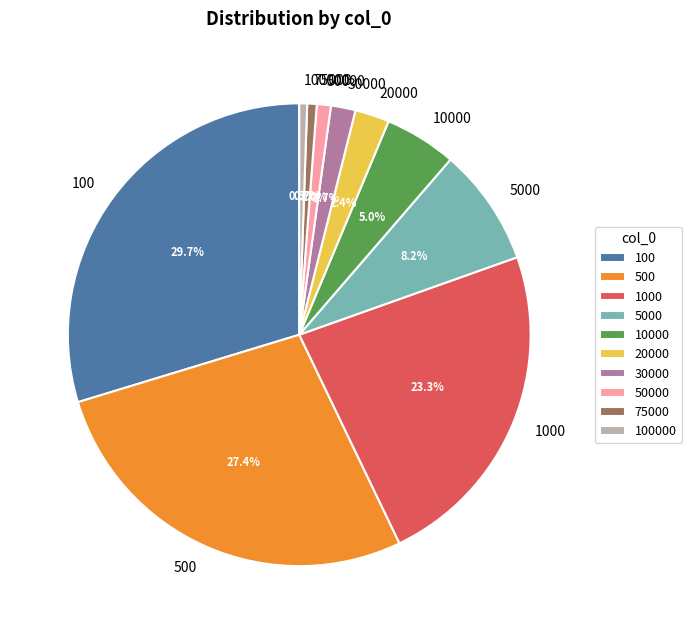

To the nearest percent, what percentage of the pie is 500?

27%